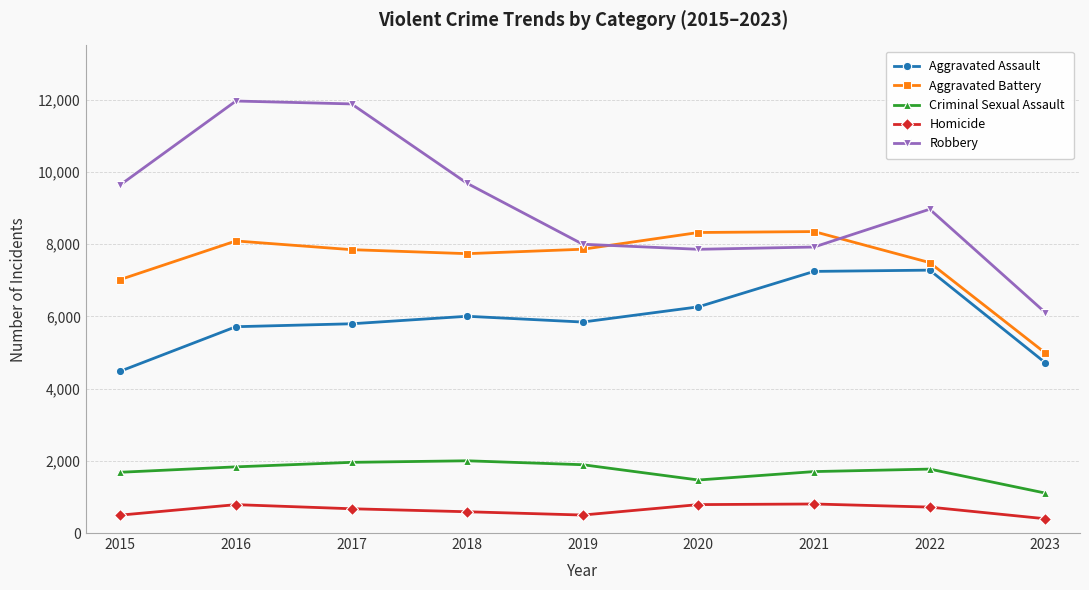

What is the value of the Aggravated Battery point at the 7th from the left?

8346